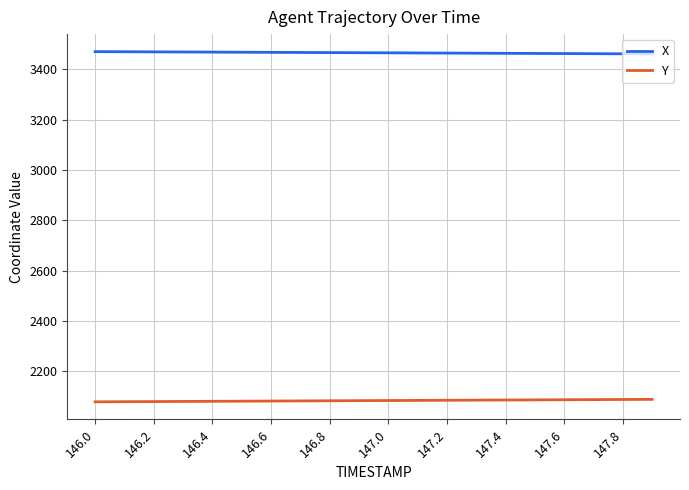

List the series in order of their peak value, lowest first.

Y, X